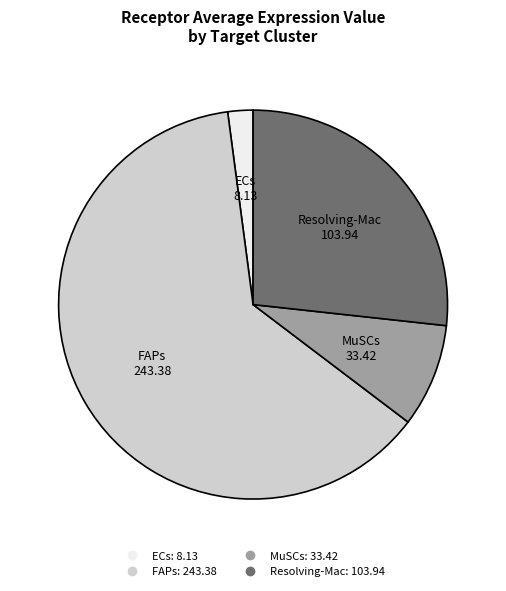

Is there any slice that represents more than half of the pie?

Yes